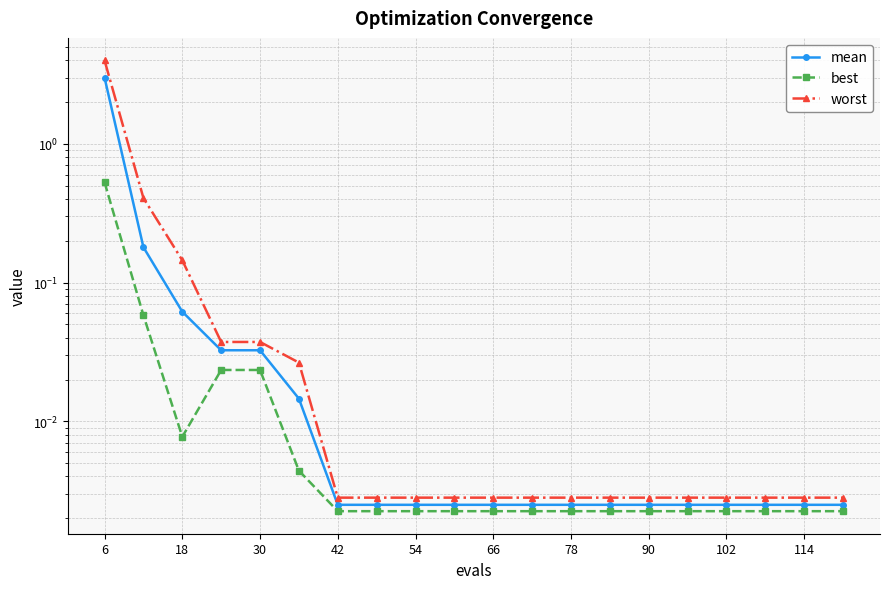

The value of mean at 6 is 4.5. True or false?

False